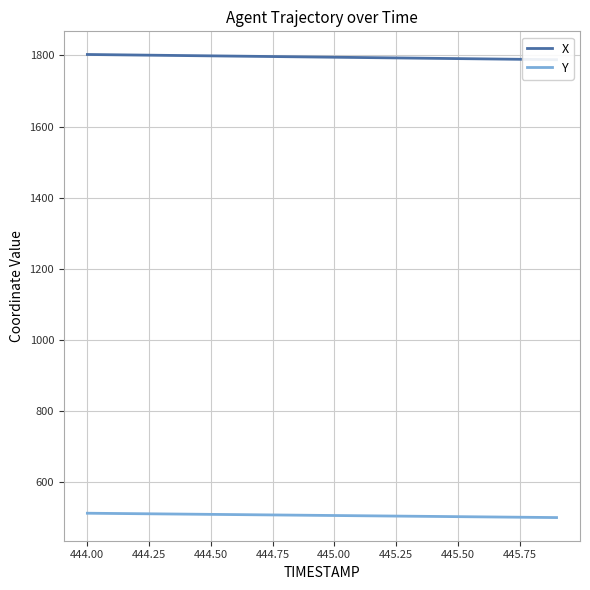

True or false: Y and X cross at least once.

False